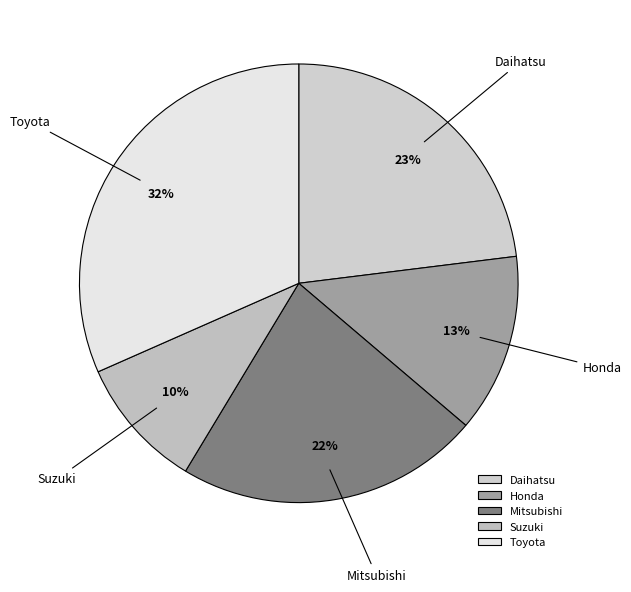

What is the ratio of the value at Suzuki to the value at Daihatsu?

0.4